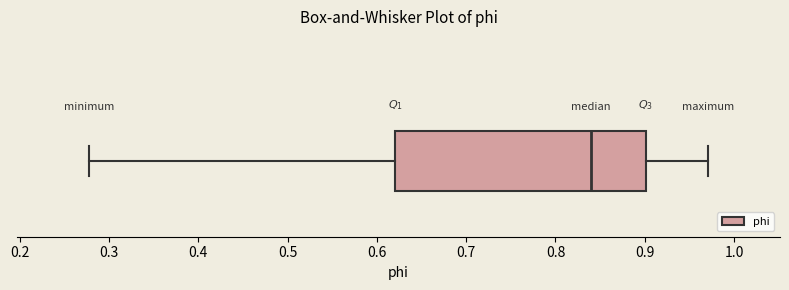

Where does the left whisker of the box end on the x-axis? The values are not printed on the chart, so give them approximately, as read against the axis.

0.28